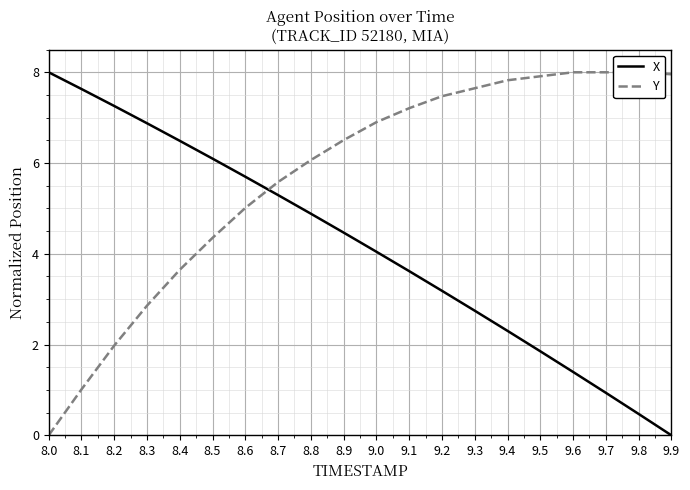

True or false: X has a value of 9.6 at 8.6.

False